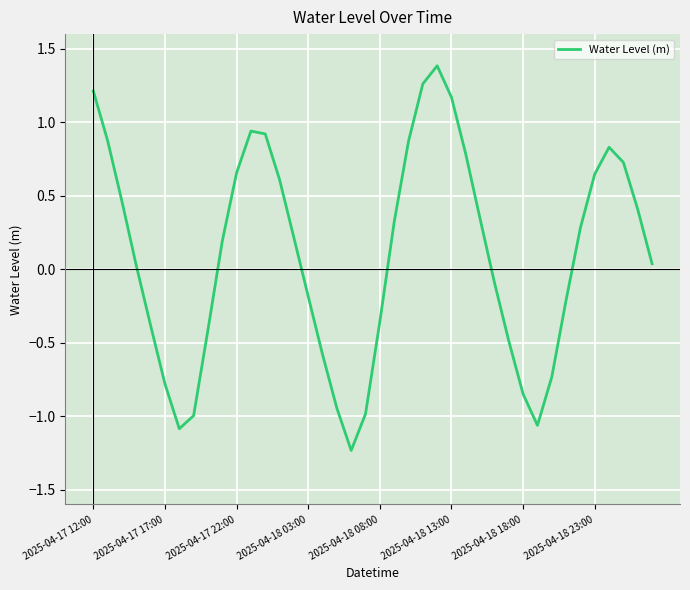

What is the greatest value displayed?

1.4